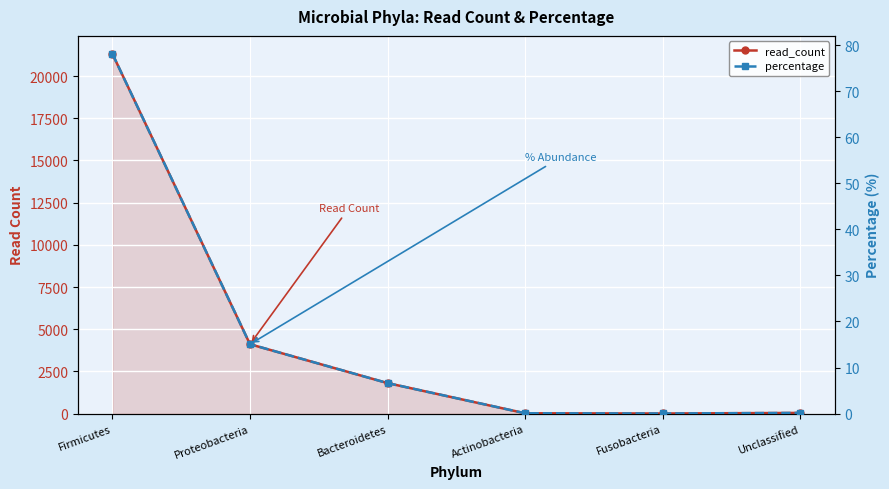

What is the total value across all series at Bacteroidetes?

1812.6